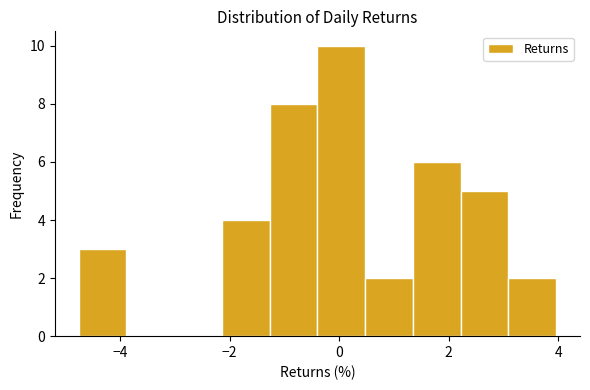

What is the height of the bar covering -2.2 to -1.2 on the x-axis? Neither the bar edges nor the heights are printed on the chart, so give them approximately, as read against the axes.

4